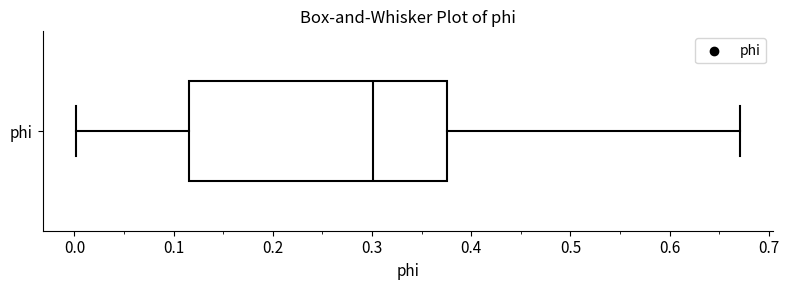

Read this box plot against the x-axis: the position of the median line, the range covered by the box, and the ends of both whiskers. The values are not printed on the chart, so give them approximately, as read against the axis.

median 0.30, box 0.12 to 0.38, whiskers 0.00 to 0.67